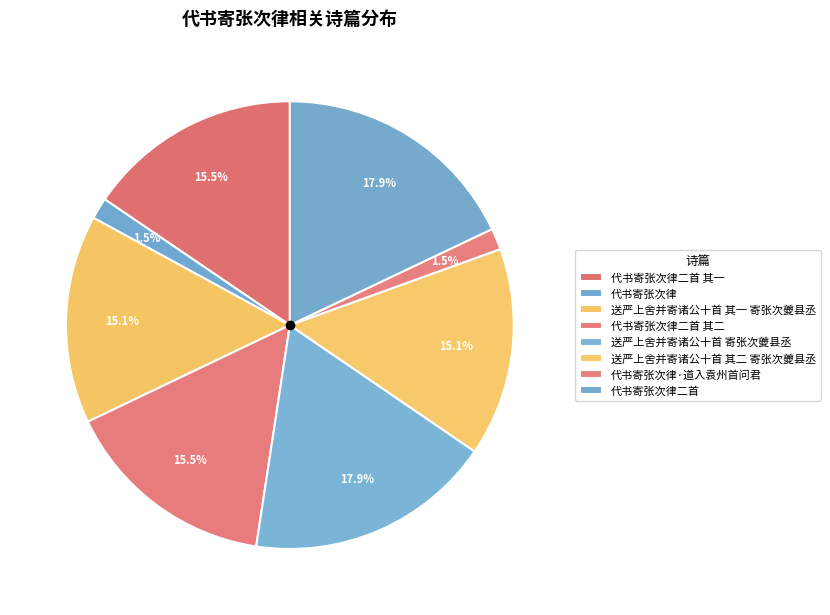

The 代书寄张次律 slice represents 2% of the pie. True or false?

True